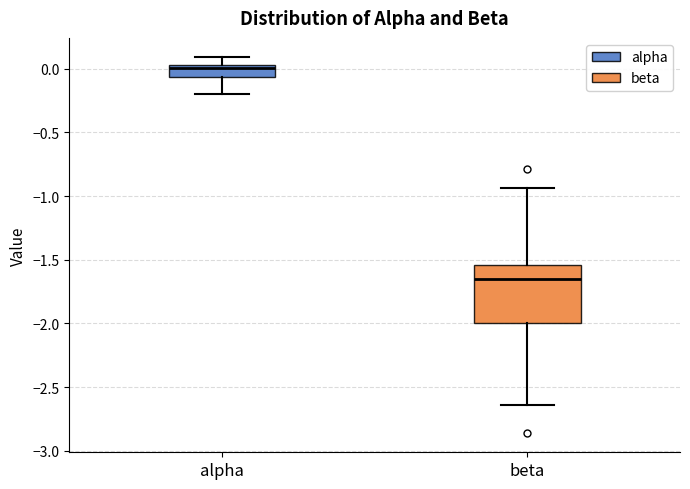

Reading left to right, read every box against the y-axis: the position of its median line, the range the box covers, and the ends of its whiskers. The values are not printed on the chart, so give them approximately, as read against the axis.

alpha: median 0.00, box -0.05 to 0.05, whiskers -0.20 to 0.10
beta: median -1.65, box -2.00 to -1.55, whiskers -2.65 to -0.95